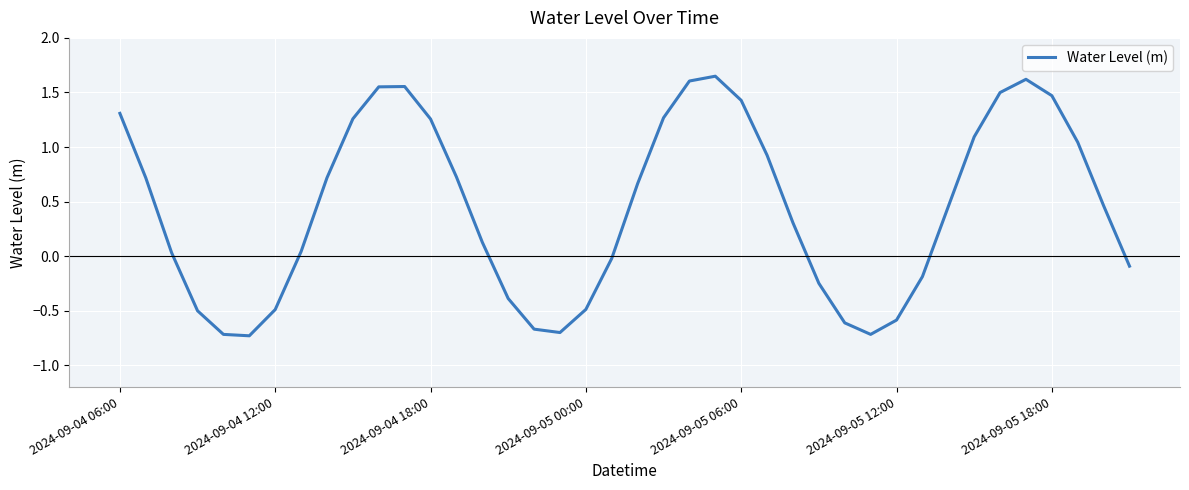

What is the difference between the maximum and minimum values?

2.4